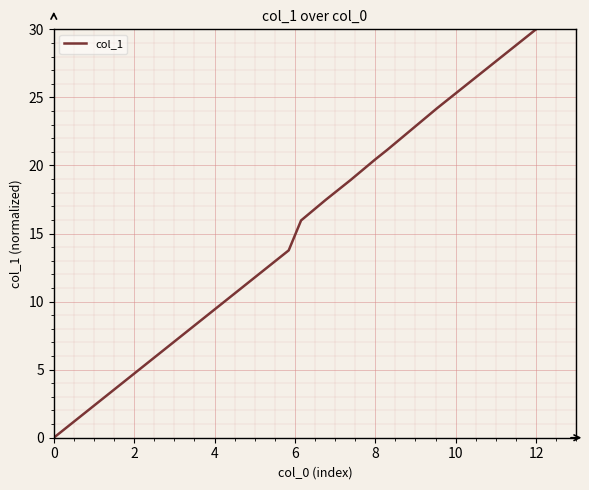

What is the difference between the maximum and minimum values?

30.0